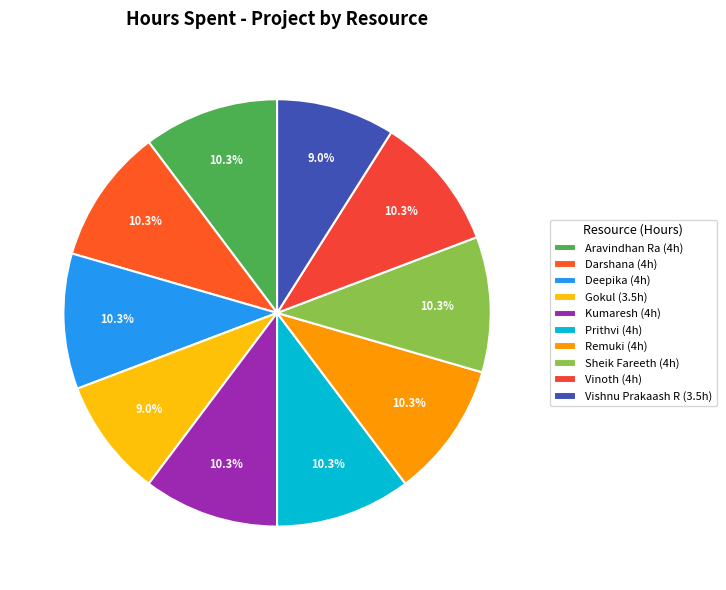

Is there a majority slice in this chart?

No